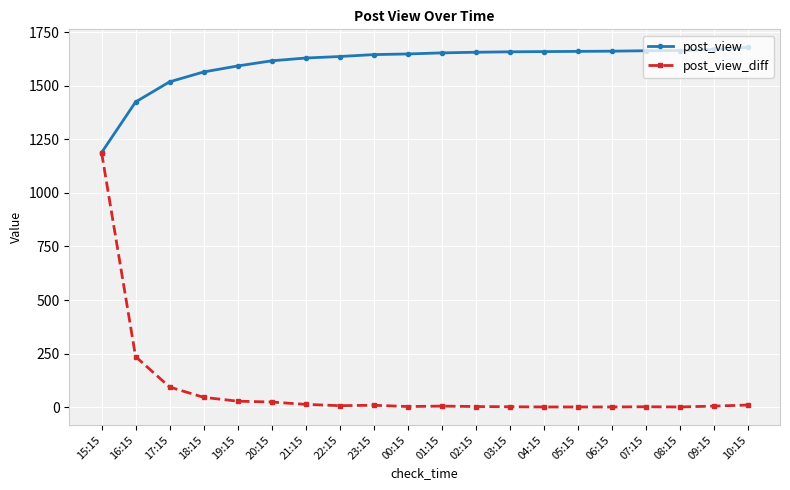

True or false: post_view has a value of 1656 at 02:15.

True